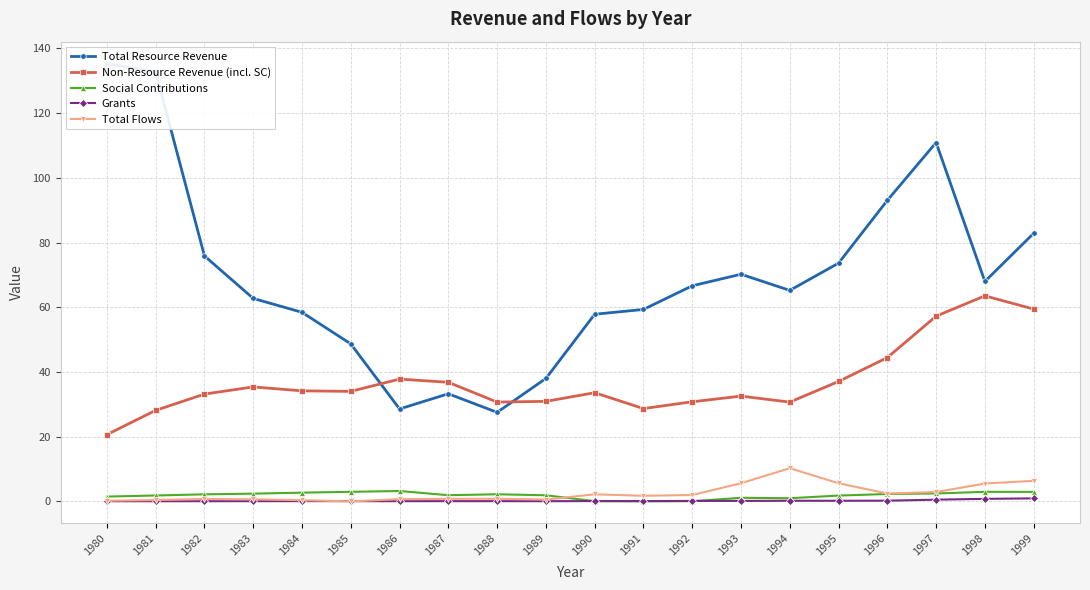

Reading right to left, list all the values displayed in this chart.

Total Resource Revenue: 82.8	68.0	110.9	93.0	73.6	65.2	70.2	66.6	59.3	57.8	38.0	27.5	33.2	28.5	48.7	58.4	62.7	75.9	132.7	135.3
Non-Resource Revenue (incl. SC): 59.4	63.5	57.2	44.4	37.0	30.7	32.5	30.8	28.7	33.6	30.9	30.7	36.8	37.8	34.0	34.1	35.4	33.1	28.1	20.6
Social Contributions: 2.9	2.9	2.4	2.2	1.8	0.9	1.1	0.0	0.0	0.0	1.8	2.2	1.9	3.2	2.9	2.7	2.3	2.1	1.8	1.4
Grants: 0.9	0.7	0.5	0.2	0.1	0.1	0.1	0.1	0.0	0.0	0.0	0.0	0.0	0.0	0.0	0.0	0.0	0.0	0.0	0.0
Total Flows: 6.3	5.5	2.8	2.4	5.6	10.2	5.6	1.9	1.7	2.1	0.5	0.8	0.7	0.6	-0.1	0.3	0.6	0.7	0.4	0.2